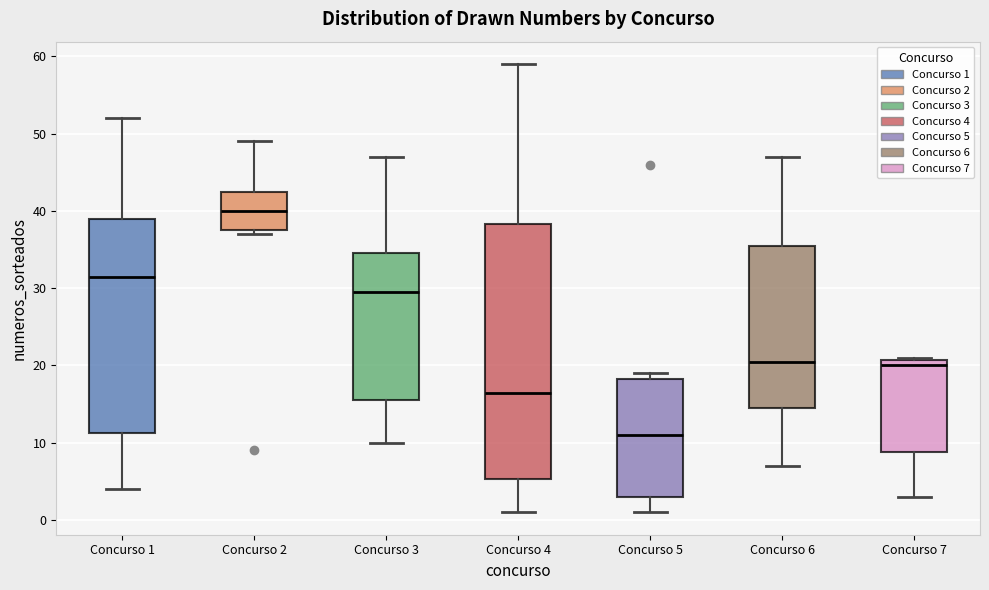

Which box has the lowest median line?

Concurso 5